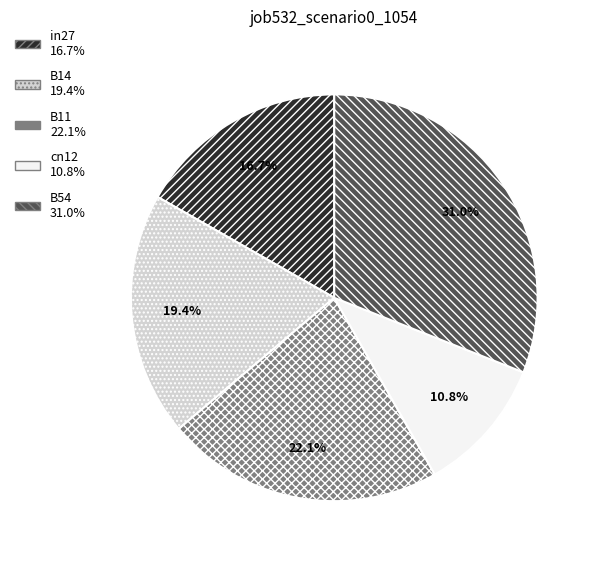

The B14 slice represents 19% of the pie. True or false?

True